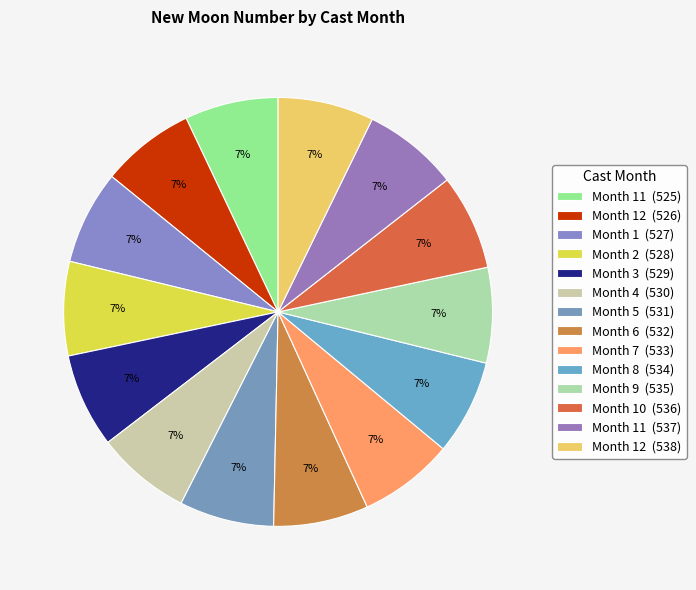

How many slices are in this pie chart?

14